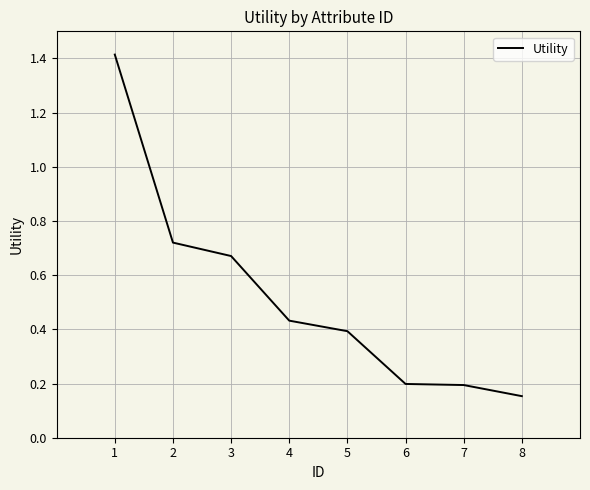

What is the sum of the values at 1 and 3?

2.1